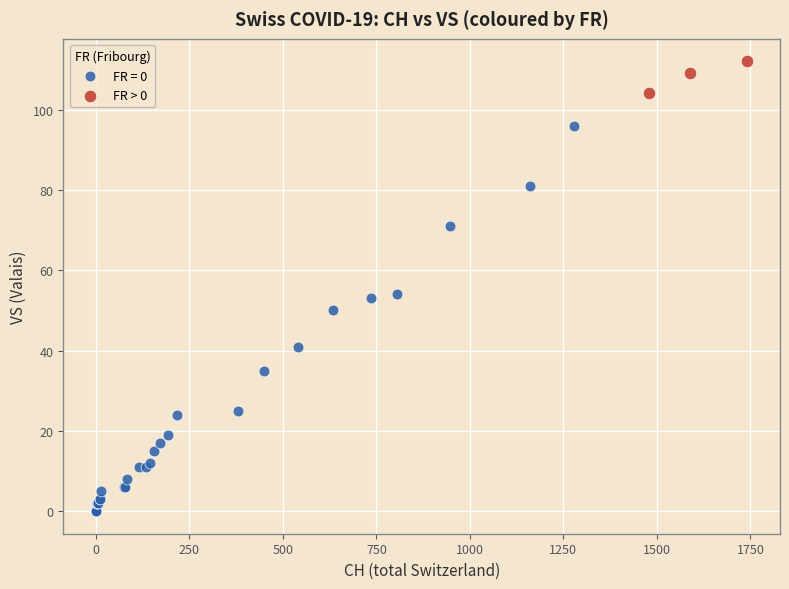

Which series has the widest spread of Y values?

FR = 0